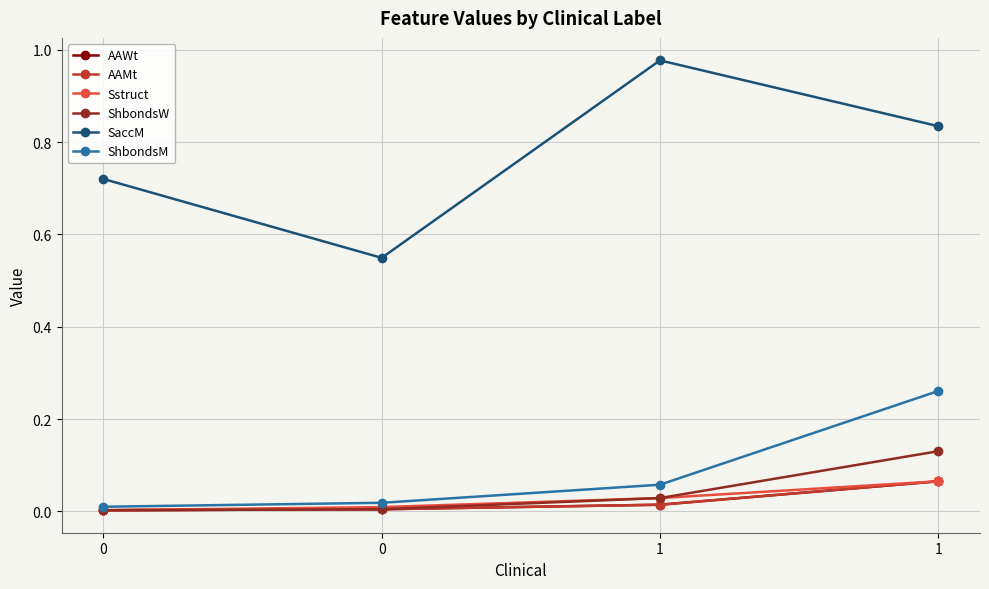

Is this an area chart (filled region under the line)?

No